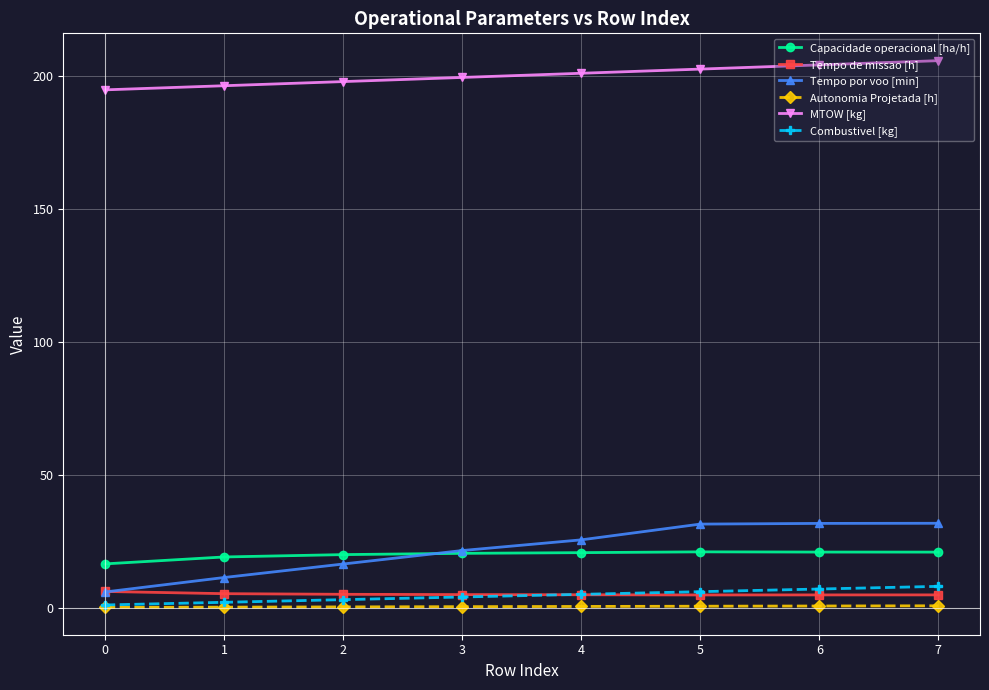

What is the value of the Tempo por voo [min] point at the 5th from the left?

25.5